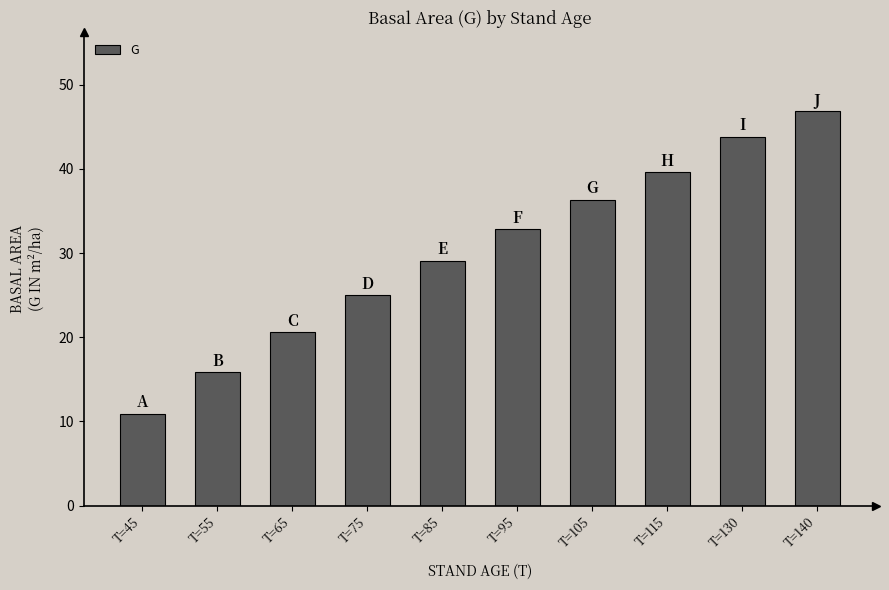

Reading left to right, transcribe all the data shown in this chart.

T=45=10.9	T=55=15.8	T=65=20.6	T=75=25.0	T=85=29.1	T=95=32.8	T=105=36.3	T=115=39.6	T=130=43.8	T=140=46.9